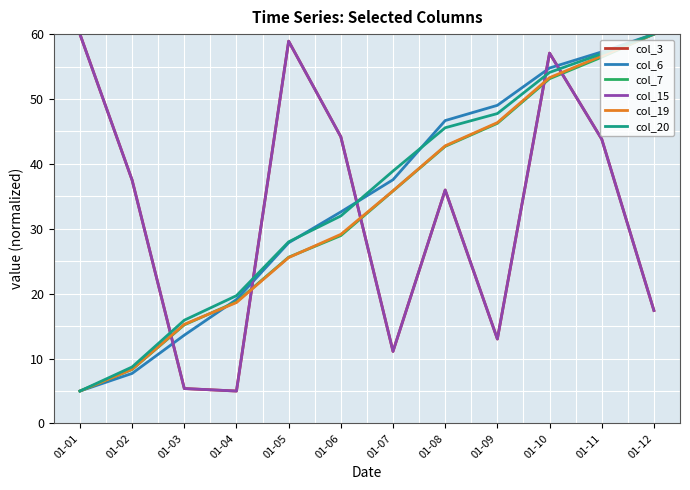

At which category does the chart reach its minimum across all series?

01-04